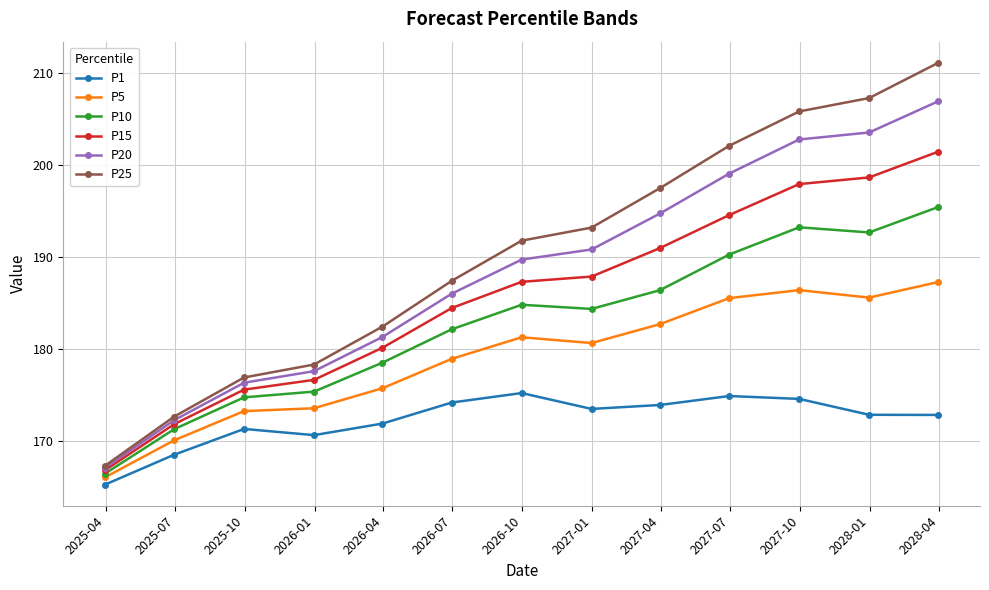

What is the average value of the P15 series?

185.7